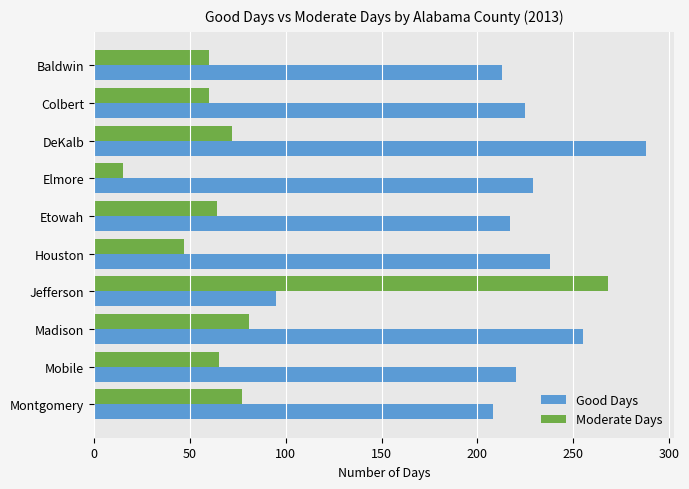

What is the average value of the Good Days series?

219